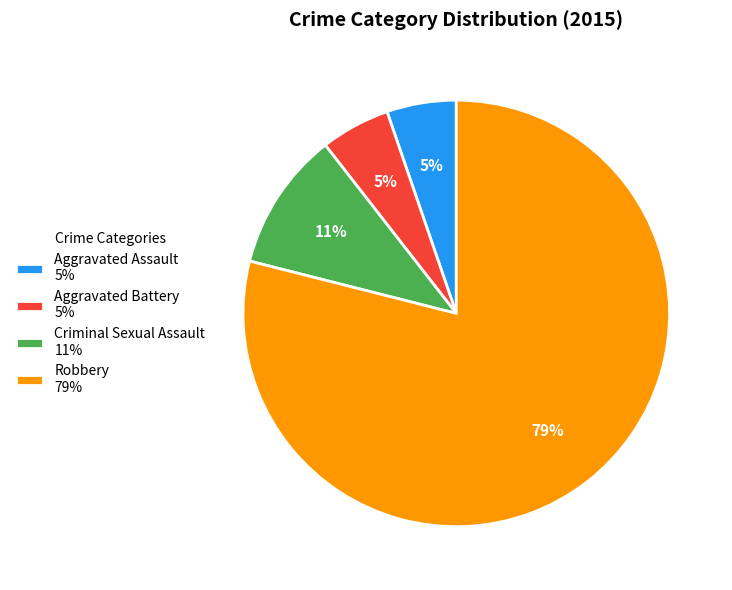

Which has a higher value, Aggravated Assault 5% or Criminal Sexual Assault 11%?

Criminal Sexual Assault 11%